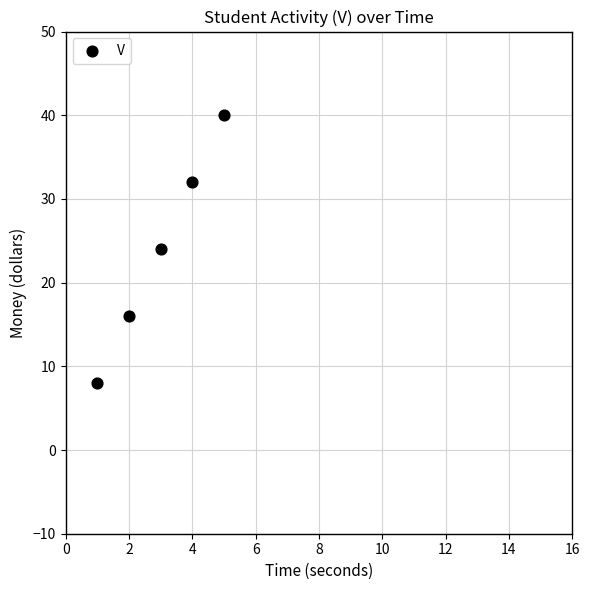

What is the range of Y values (max minus min)?

32